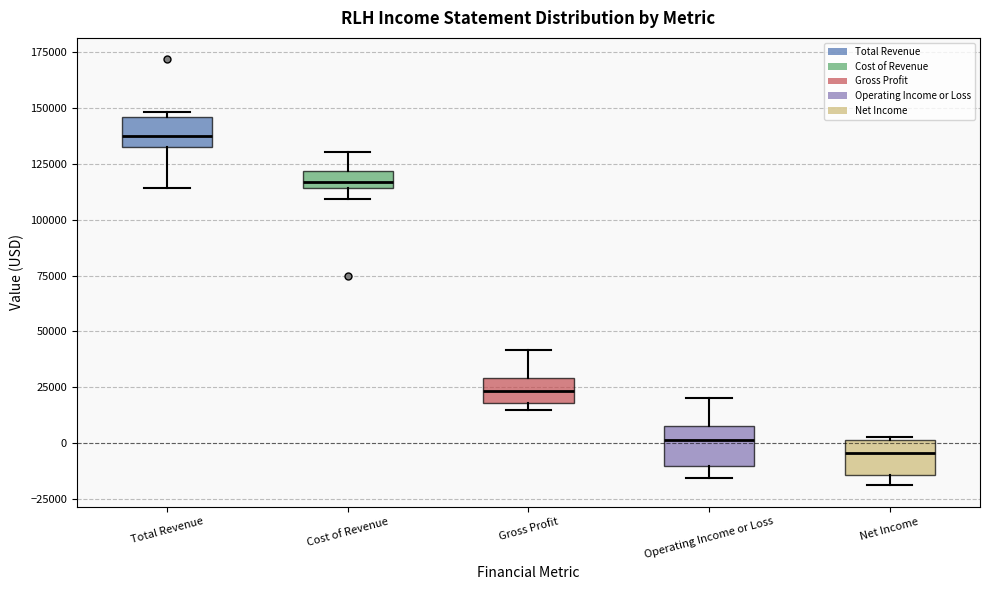

Which box's median line is the highest?

Total Revenue